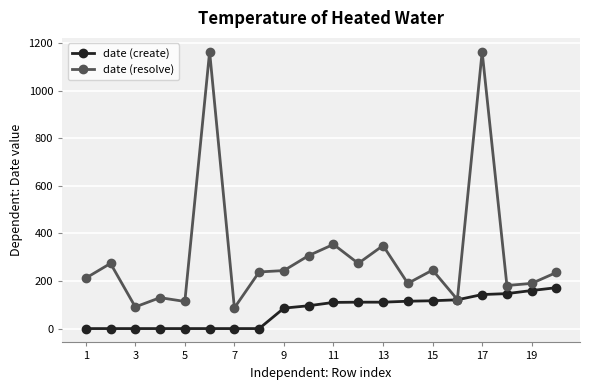

Which series has the largest range (max minus min)?

date (resolve)